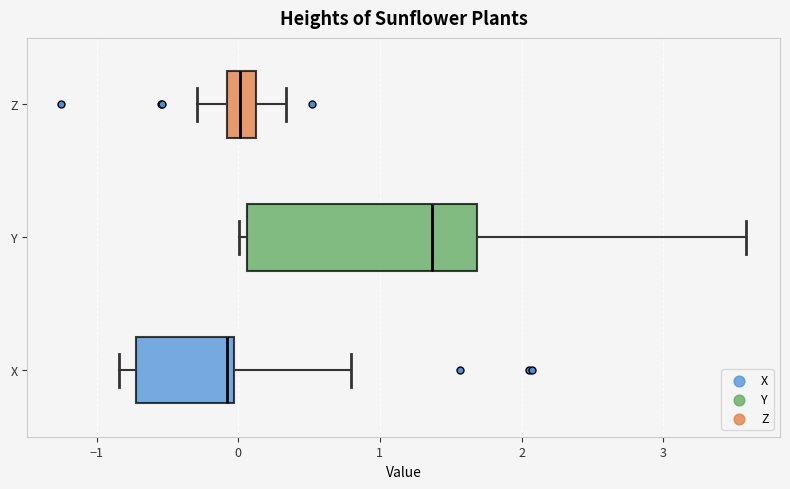

Which box has the furthest to the right median line?

Y